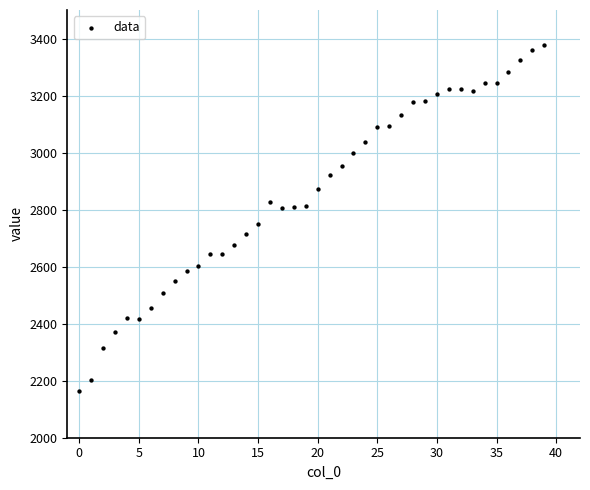

What is the range of Y values (max minus min)?

1214